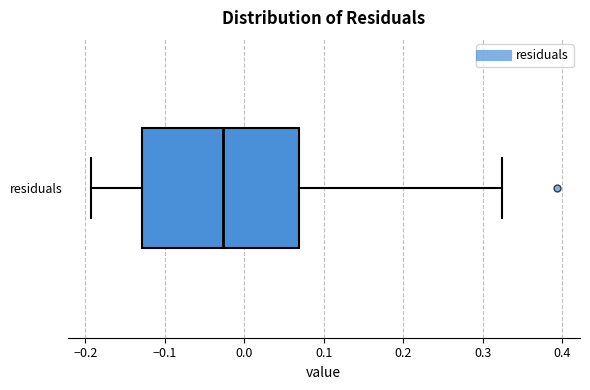

Transcribe this box plot: give where the median line is, the range the box spans, and where the two whiskers end, as read against the x-axis. The values are not printed on the chart, so give them approximately, as read against the axis.

median -0.03, box -0.13 to 0.07, whiskers -0.19 to 0.32